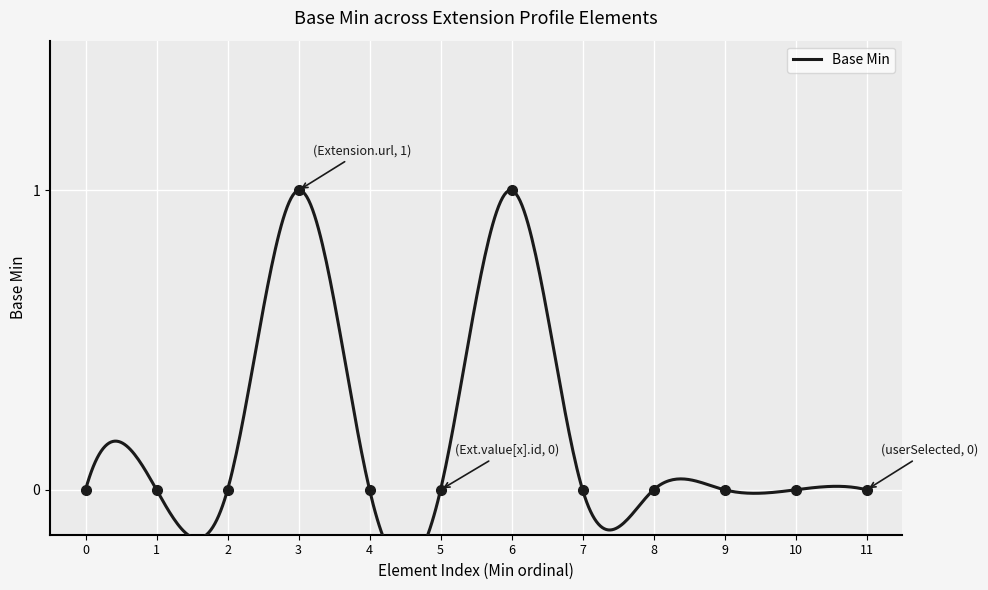

How many points are higher than both their immediate neighbors (excluding endpoints)?

2